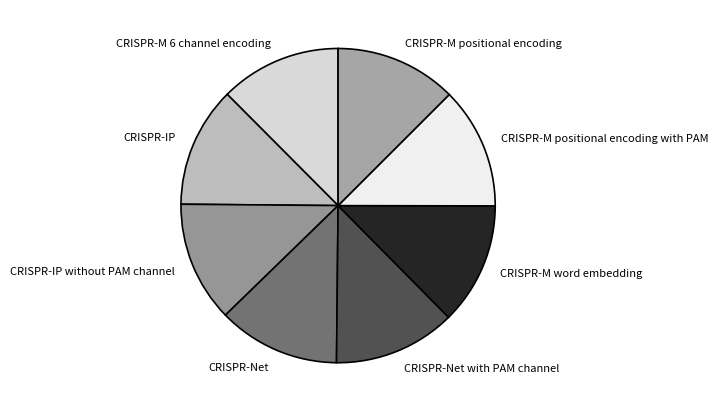

How many slices are in this pie chart?

8